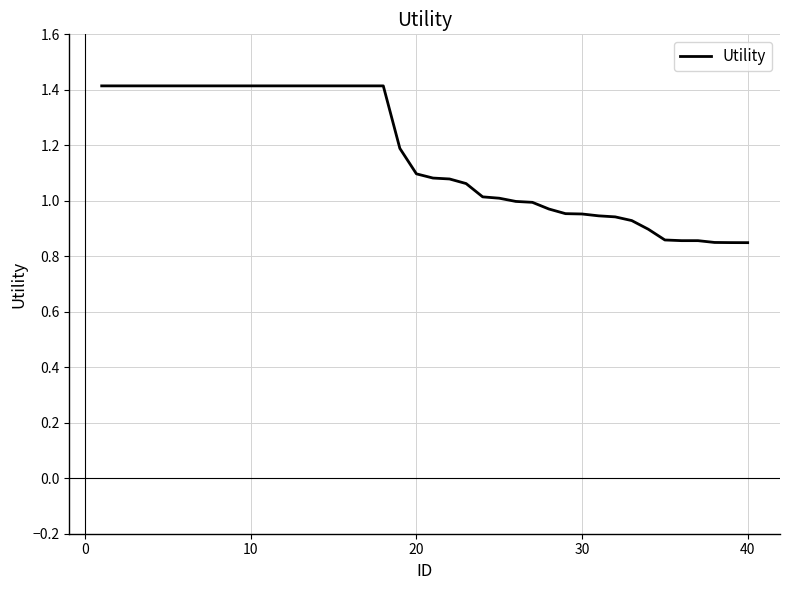

What is the maximum value shown in the chart?

1.4